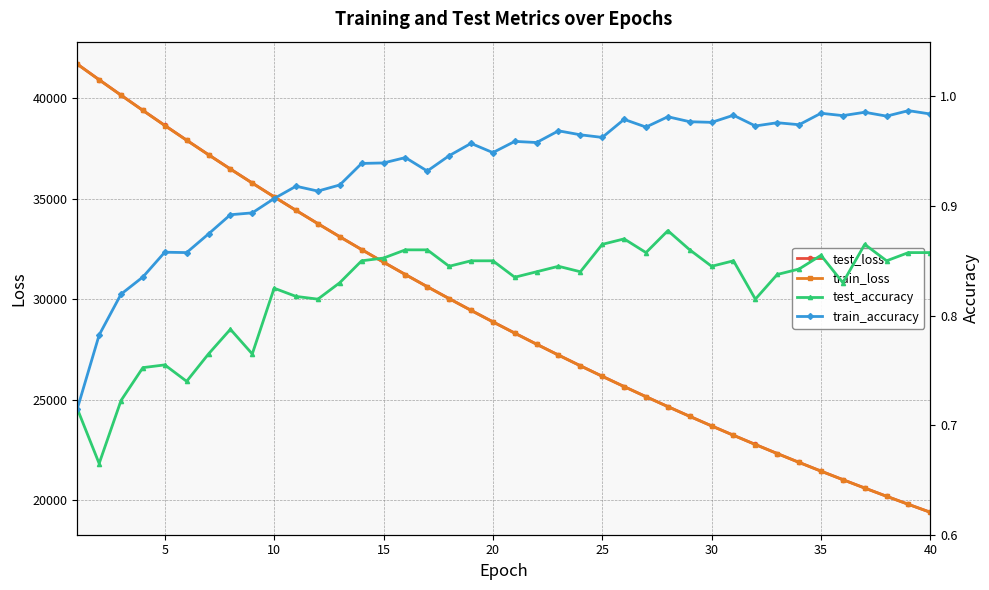

What is the minimum value for test_loss?

19396.6